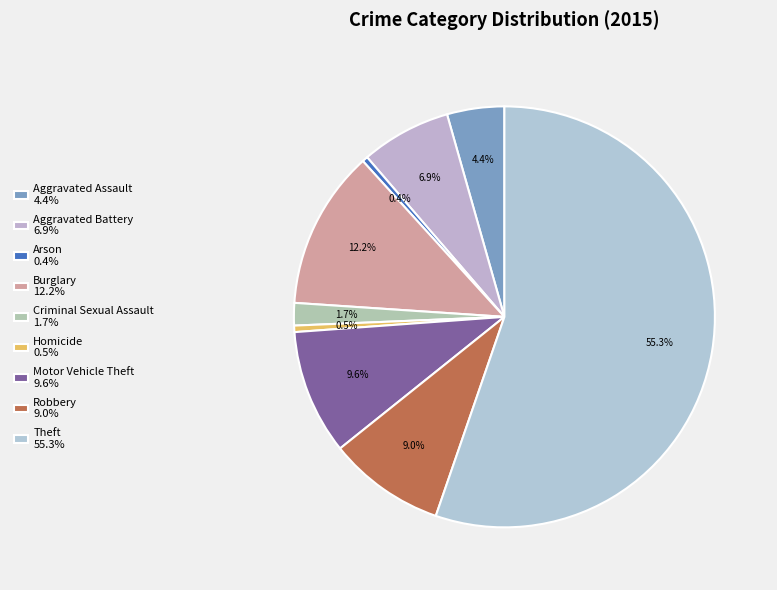

How many segments does this pie chart have?

9